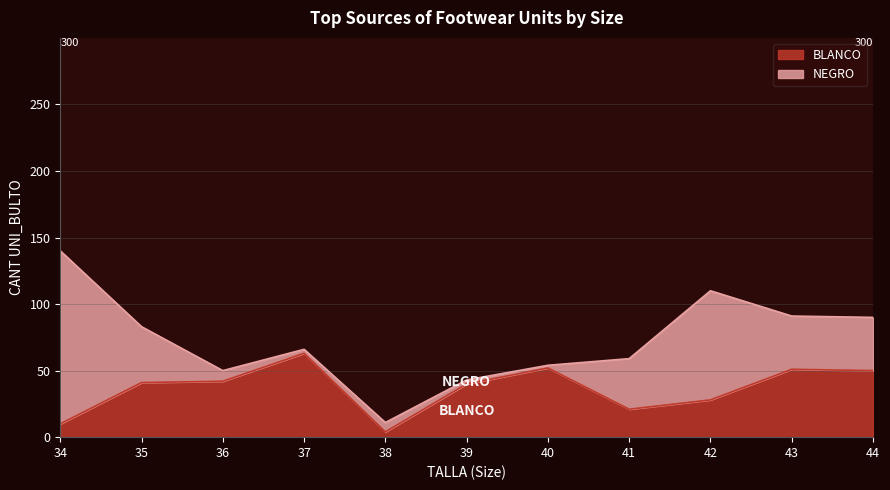

At which category does the chart reach its minimum across all series?

38